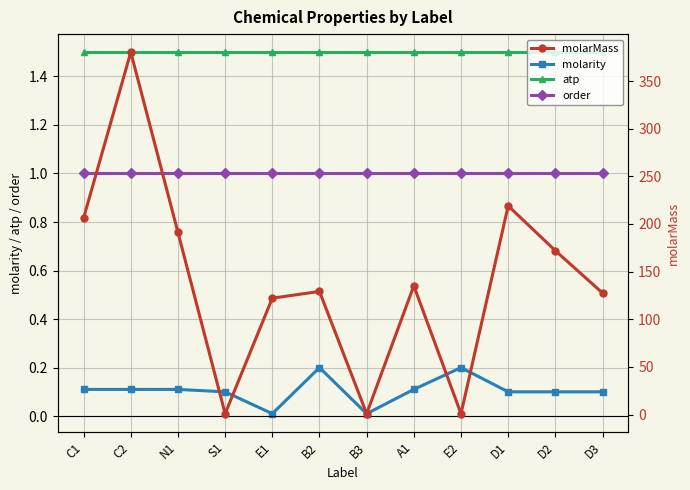

Is the value of molarMass at C2 greater than the value of order at B3?

Yes